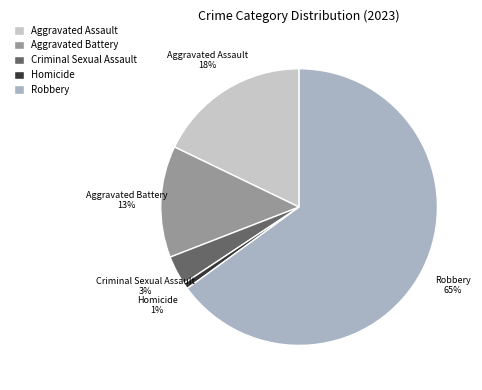

Count the number of slices in the pie.

5